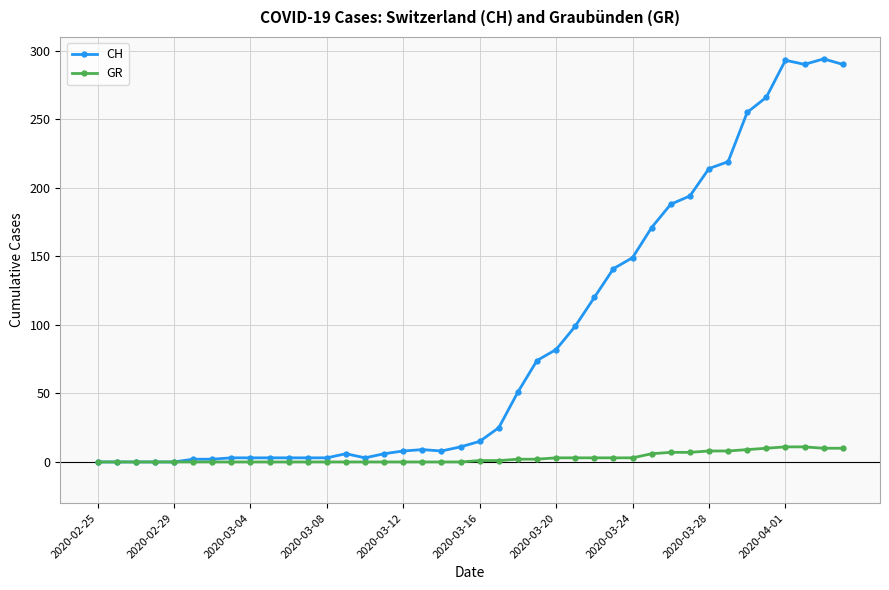

At how many categories does at least one series exceed 137?

13